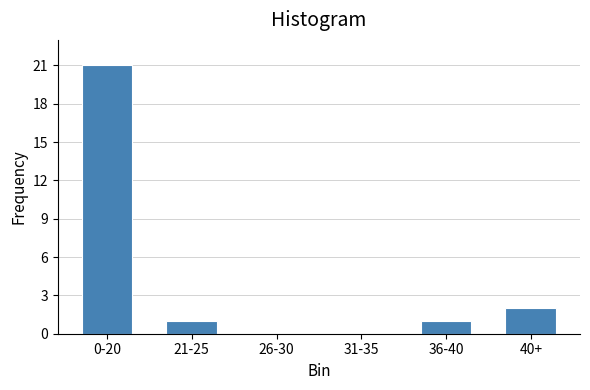

Reading left to right, what are all the values shown in this chart?

0-20=21	21-25=1	26-30=0	31-35=0	36-40=1	40+=2